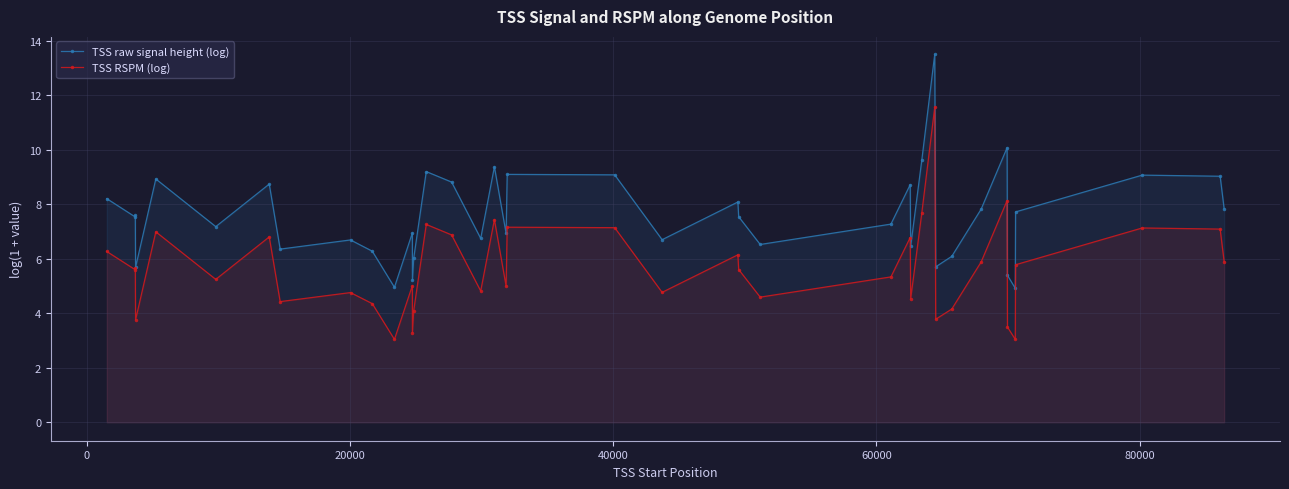

Rank the series by their average value, from highest to lowest.

TSS raw signal height (log), TSS RSPM (log)